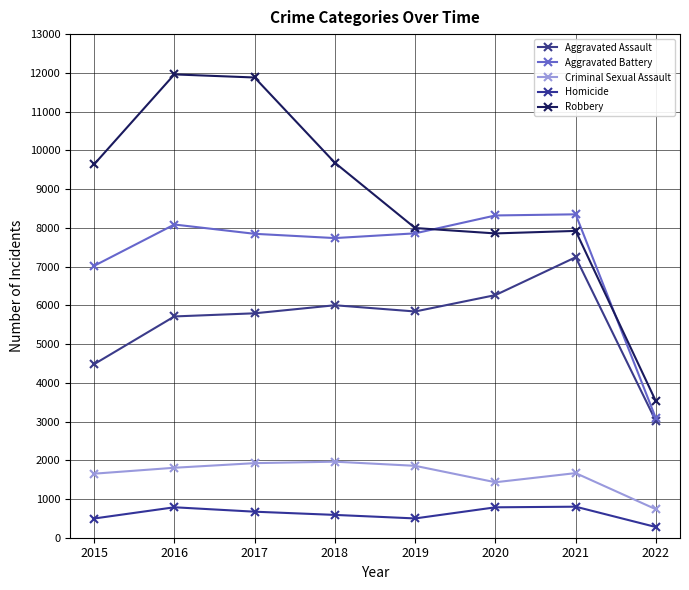

Count the number of data series in this chart.

5